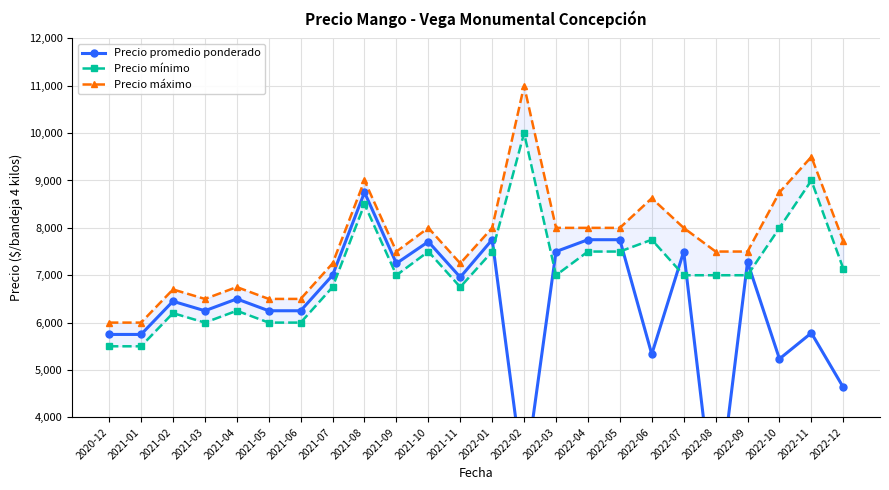

How many lines are shown in the chart?

3